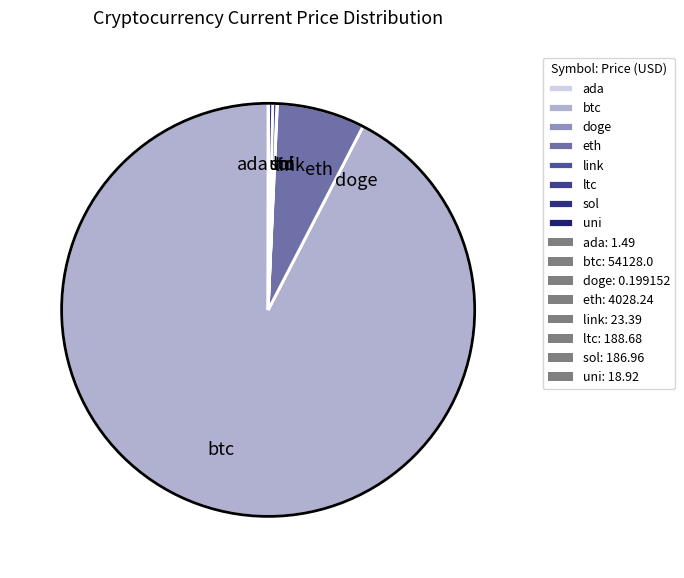

Which slice represents more than half of the pie?

btc